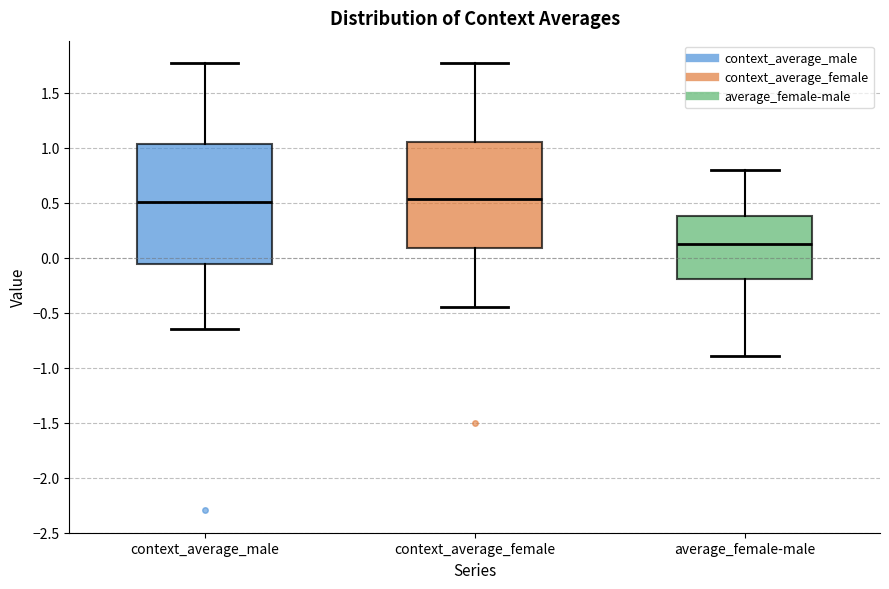

Where is the upper edge of the box for context_average_male on the y-axis? The values are not printed on the chart, so give them approximately, as read against the axis.

1.05